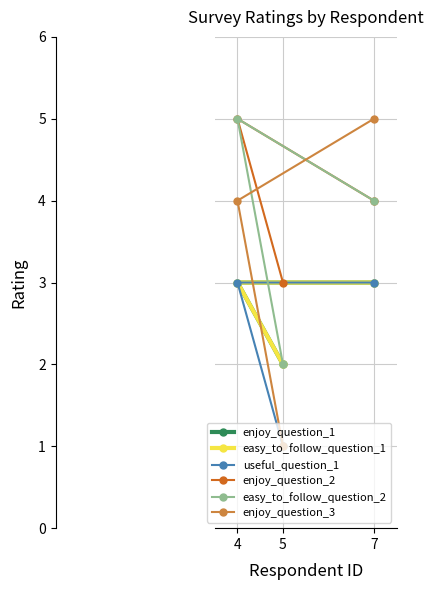

Is it true that easy_to_follow_question_2 equals 3 at 5?

False